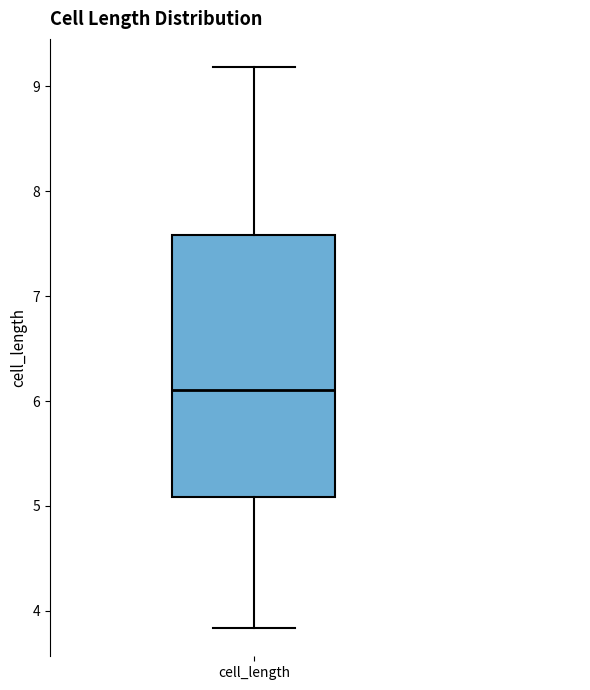

Read this box plot against the y-axis: the position of the median line, the range covered by the box, and the ends of both whiskers. The values are not printed on the chart, so give them approximately, as read against the axis.

median 6.1, box 5.1 to 7.6, whiskers 3.8 to 9.2